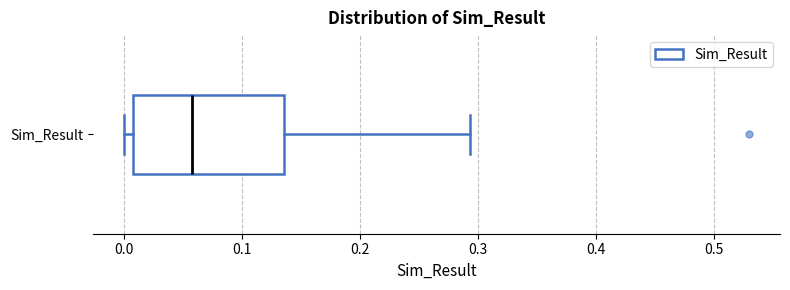

Where is the right edge of the box for Sim_Result on the x-axis? The values are not printed on the chart, so give them approximately, as read against the axis.

0.14